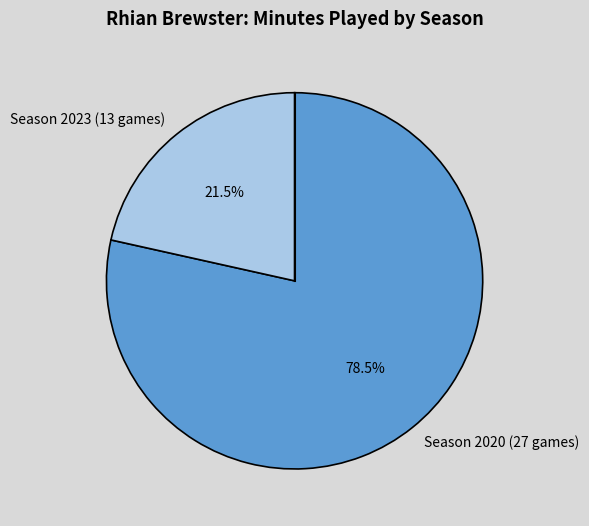

To the nearest percent, what is the combined percentage of Season 2023 (13 games) and Season 2020 (27 games)?

100%